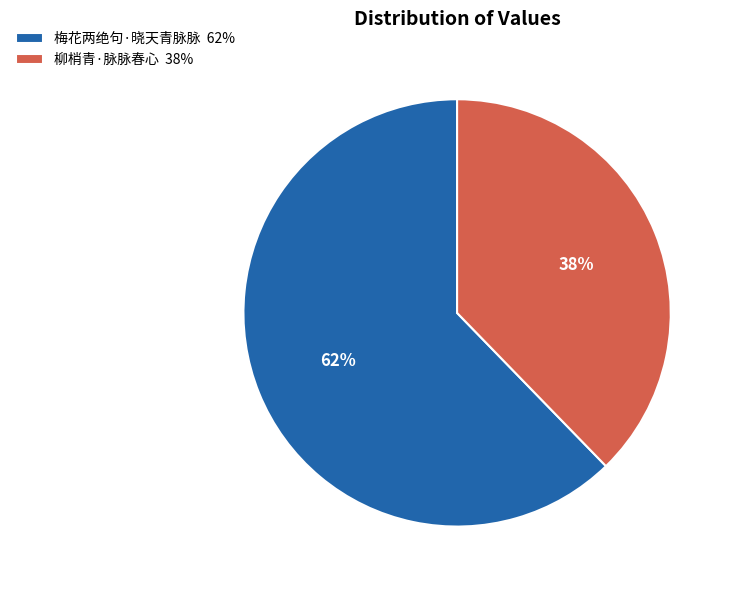

Which slice is the largest?

梅花两绝句·晓天青脉脉